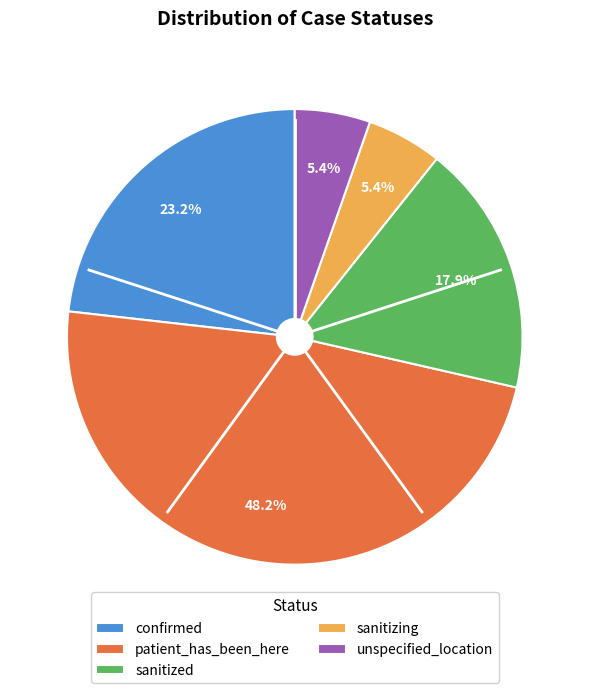

How many segments does this pie chart have?

5